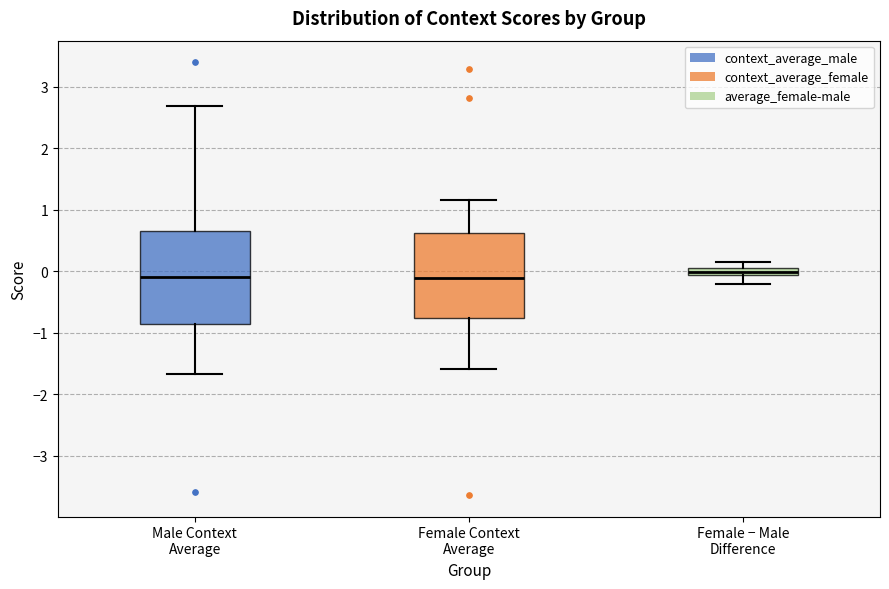

Comparing the boxes themselves (not the whiskers), which one is the tallest?

Male Context Average